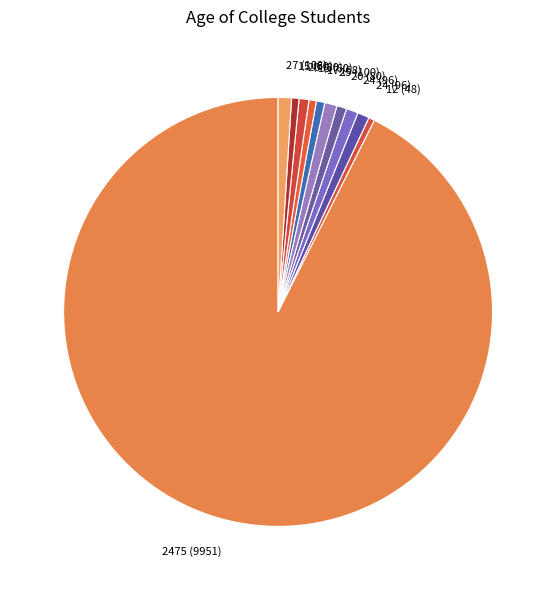

Which slice is the largest?

2475